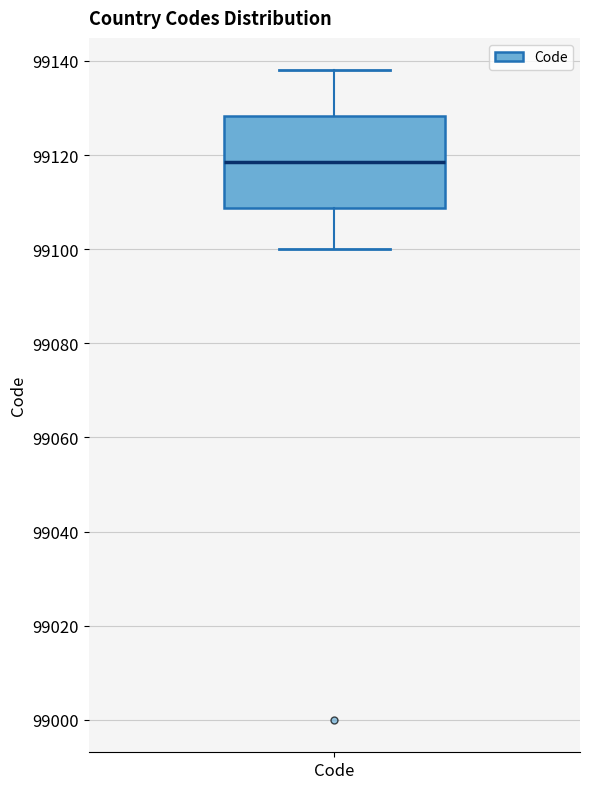

Where does the lower whisker of the box for Code end on the y-axis? The values are not printed on the chart, so give them approximately, as read against the axis.

99100